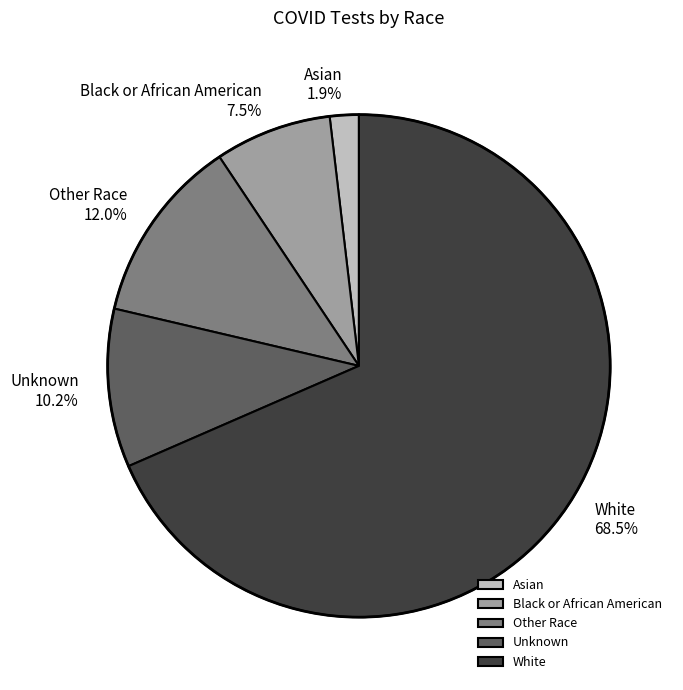

Is the sum of Asian and Black or African American greater than half?

No